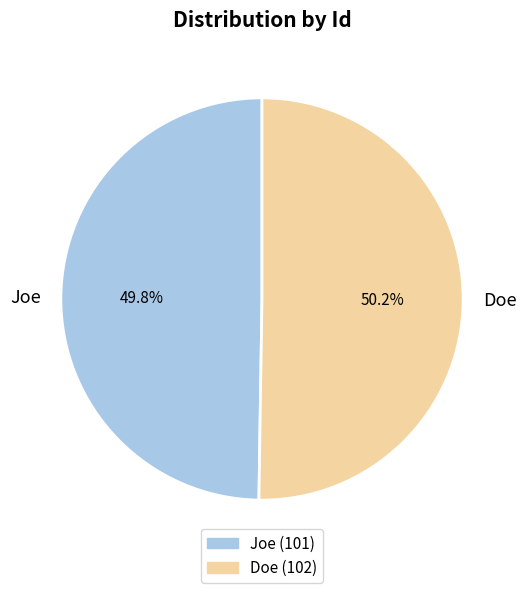

Is it true that Doe is 59% of the pie?

False